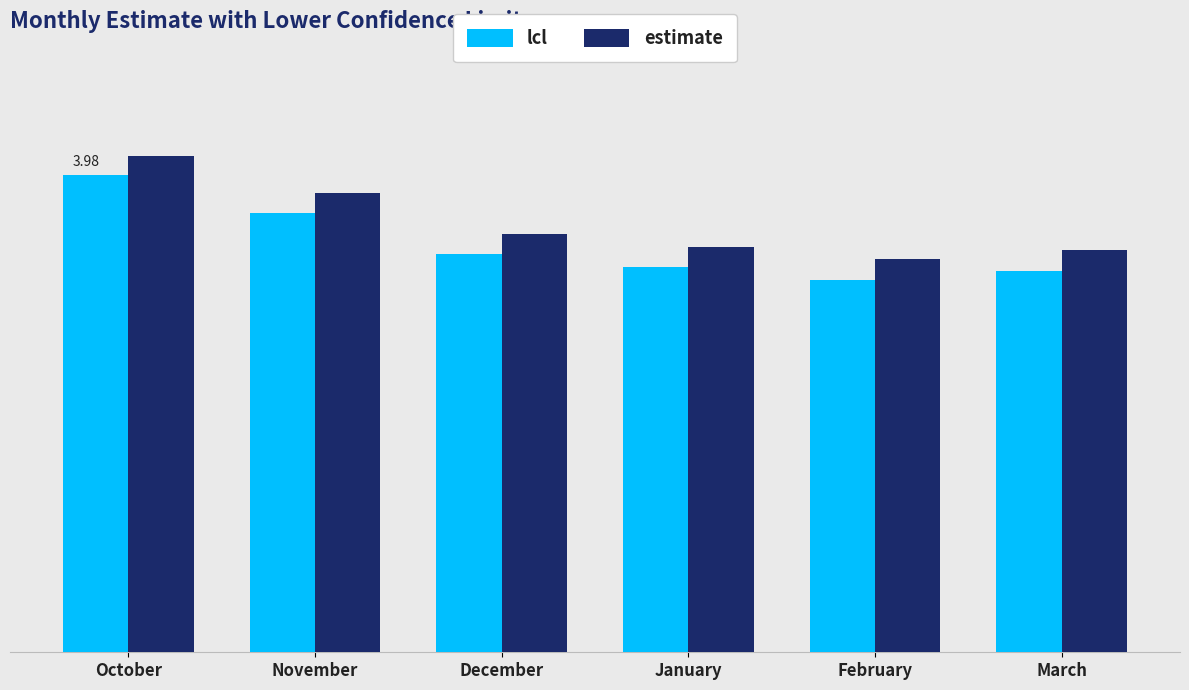

Are the bars horizontal?

No